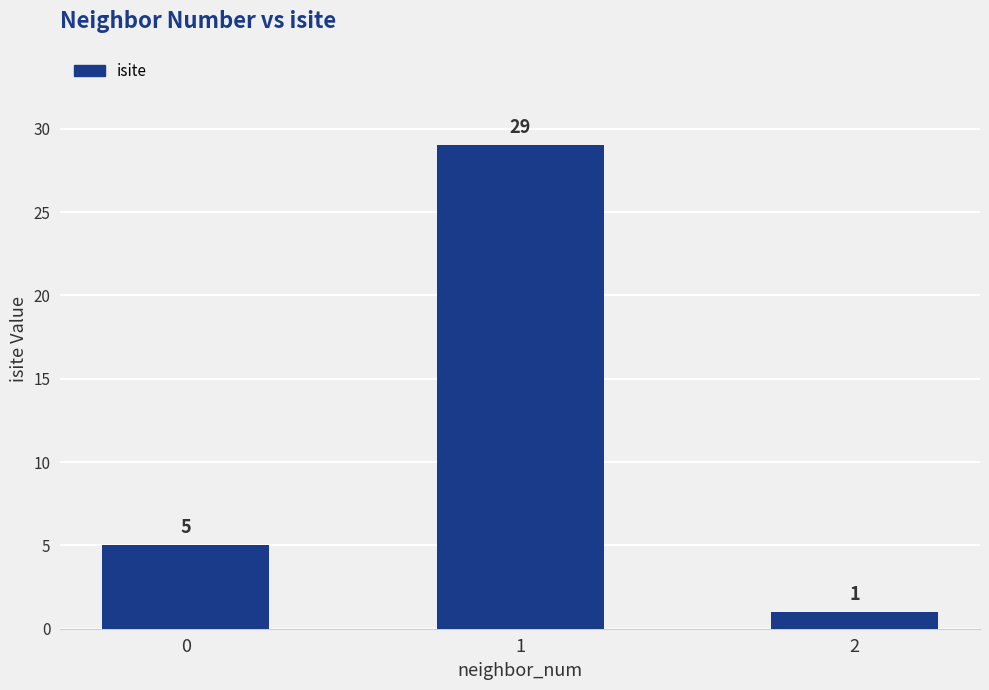

List the labels in order of value, smallest first.

2, 0, 1